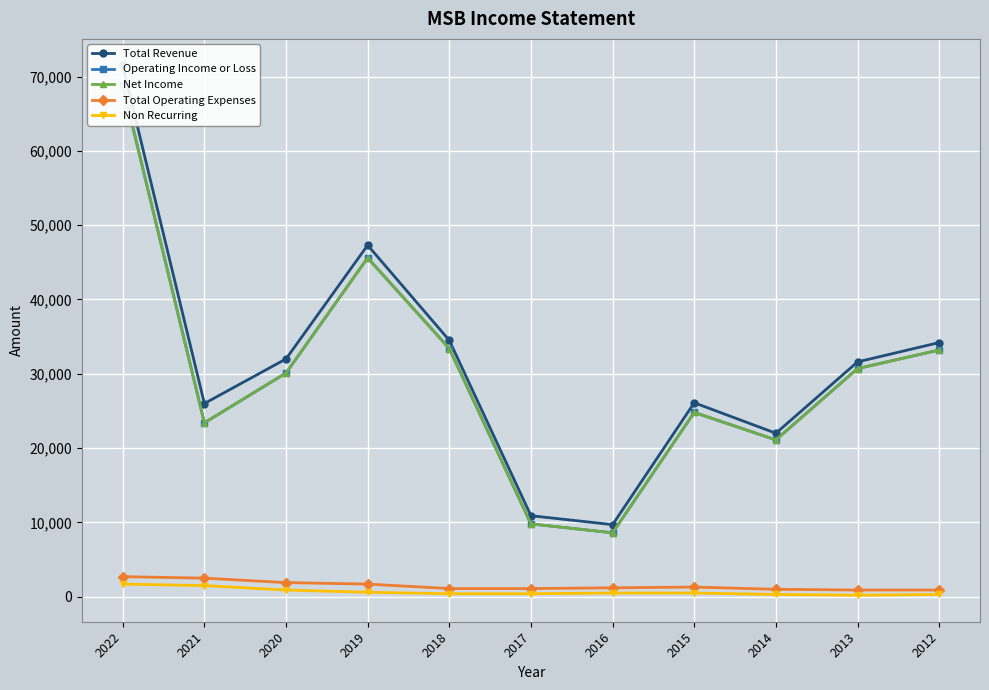

What is the minimum value for Total Operating Expenses?

900